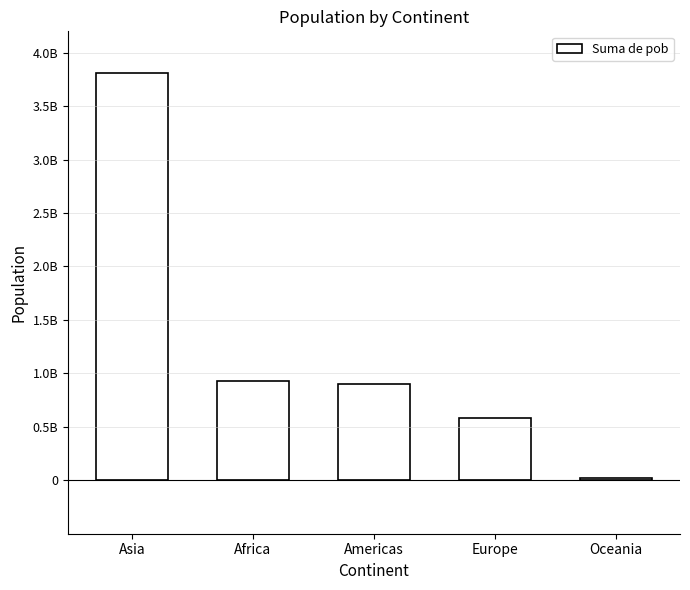

What is the difference between the maximum and minimum values?

3787403880